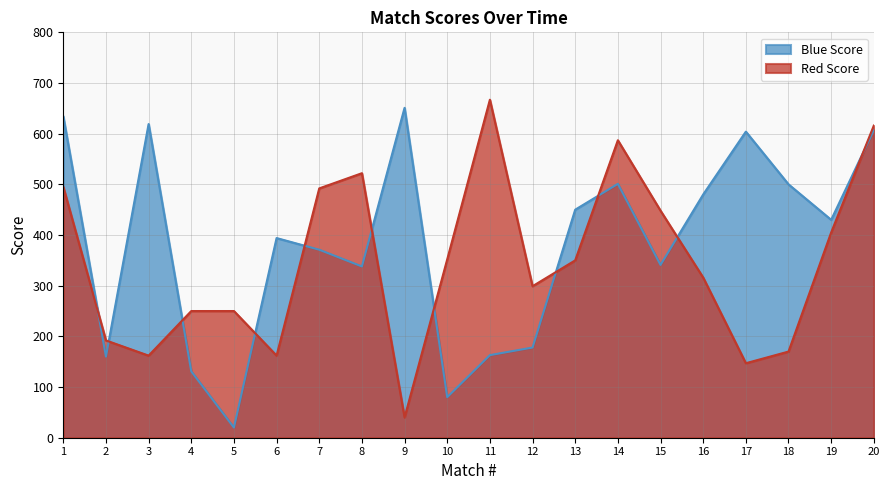

Is the value of Blue Score at 1 greater than the value of Red Score at 20?

Yes